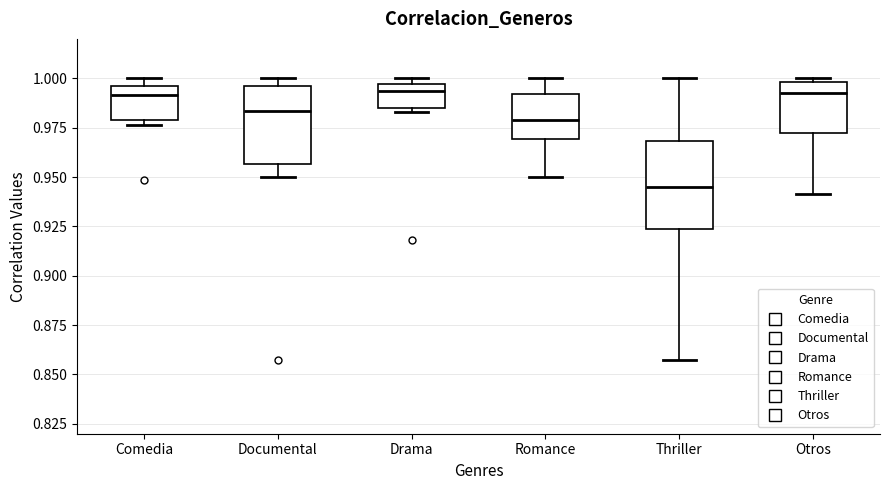

Reading left to right, read every box against the y-axis: the position of its median line, the range the box covers, and the ends of its whiskers. The values are not printed on the chart, so give them approximately, as read against the axis.

Comedia: median 0.990, box 0.980 to 0.995, whiskers 0.975 to 1.000
Documental: median 0.985, box 0.955 to 0.995, whiskers 0.950 to 1.000
Drama: median 0.995 (just below the box's upper edge), box 0.985 to 0.995, whiskers 0.985 (just below the box's lower edge) to 1.000
Romance: median 0.980, box 0.970 to 0.990, whiskers 0.950 to 1.000
Thriller: median 0.945, box 0.925 to 0.970, whiskers 0.855 to 1.000
Otros: median 0.995, box 0.975 to 1.000, whiskers 0.940 to 1.000 (just above the box's upper edge)